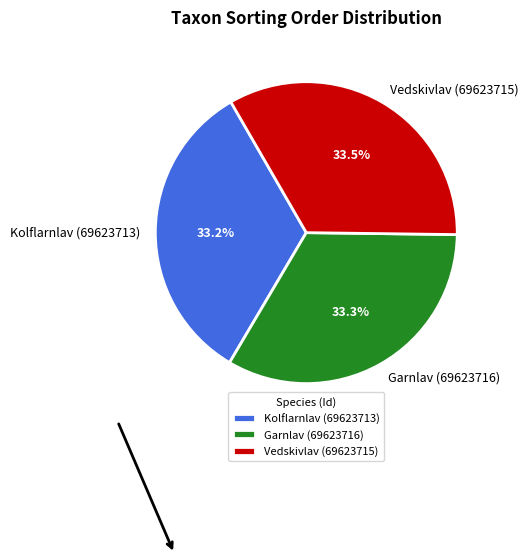

To the nearest percent, what percentage of the pie is Kolflarnlav (69623713)?

33%